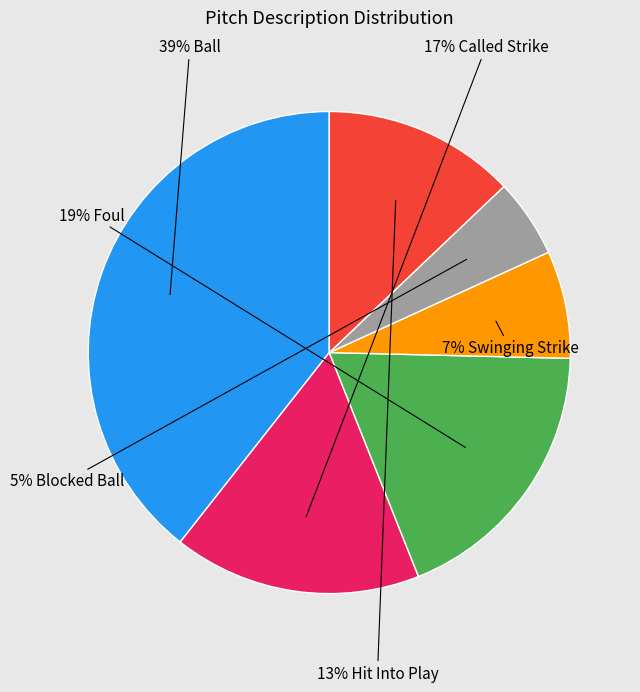

How many segments does this pie chart have?

6